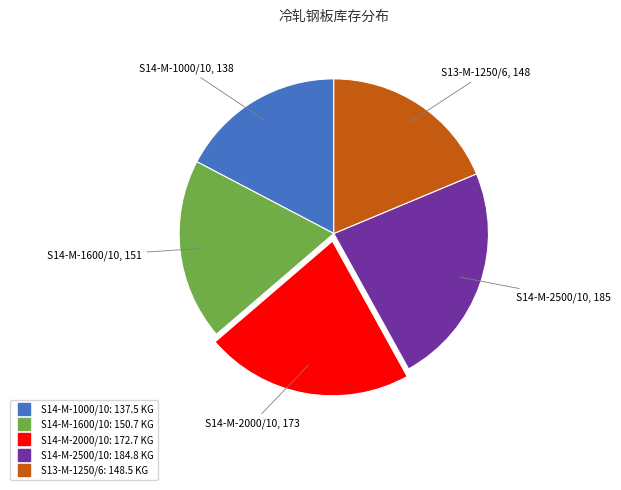

Is there a majority slice in this chart?

No